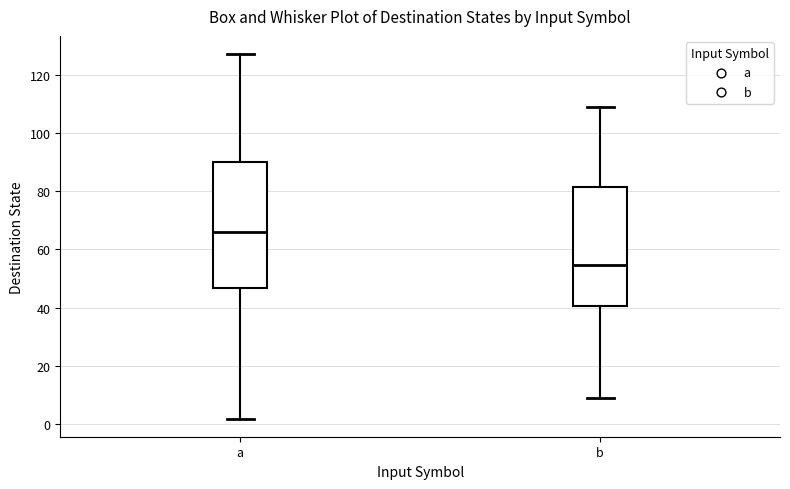

Reading left to right, transcribe this box plot: for each box, give where its median line is, the range the box spans, and where its two whiskers end, as read against the y-axis. The values are not printed on the chart, so give them approximately, as read against the axis.

a: median 66, box 46 to 90, whiskers 2 to 128
b: median 54, box 40 to 82, whiskers 10 to 110